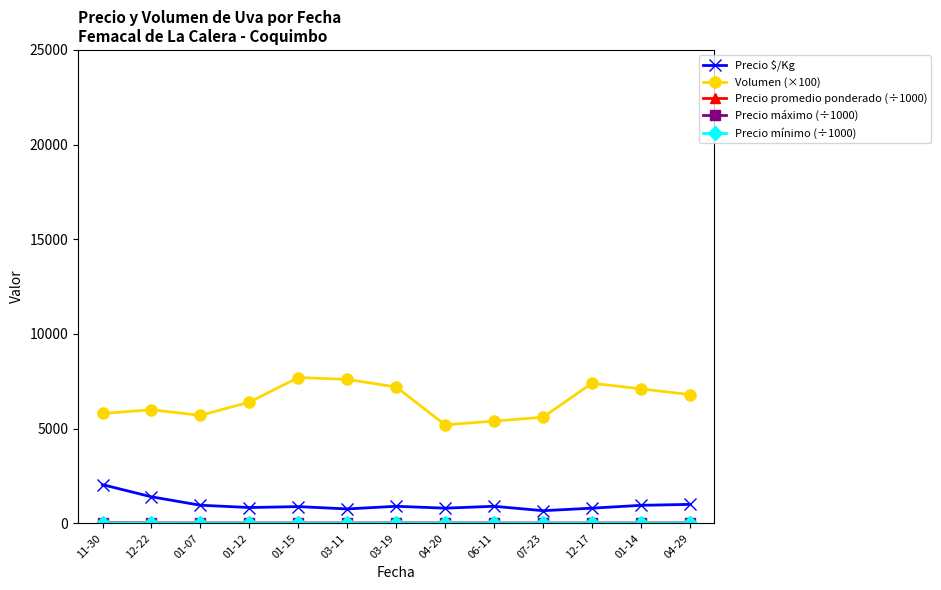

Is this an area chart (filled region under the line)?

No